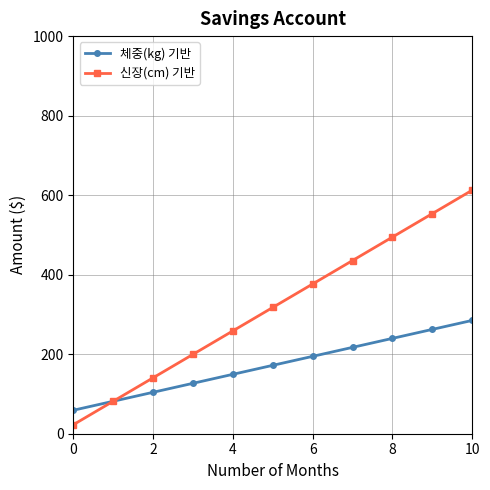

What is the difference between the maximum and minimum values in the 체중(kg) 기반 series?

226.0